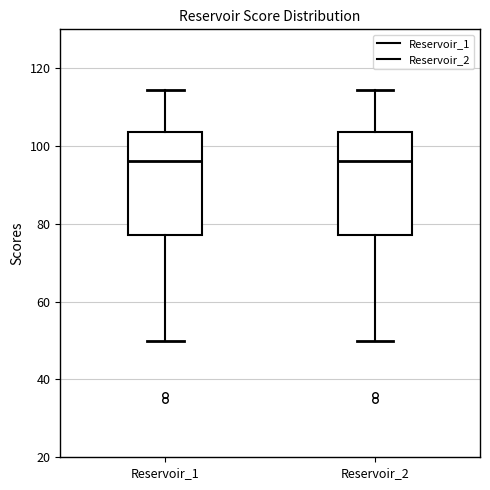

Where is the lower edge of the box for Reservoir_1 on the y-axis? The values are not printed on the chart, so give them approximately, as read against the axis.

78